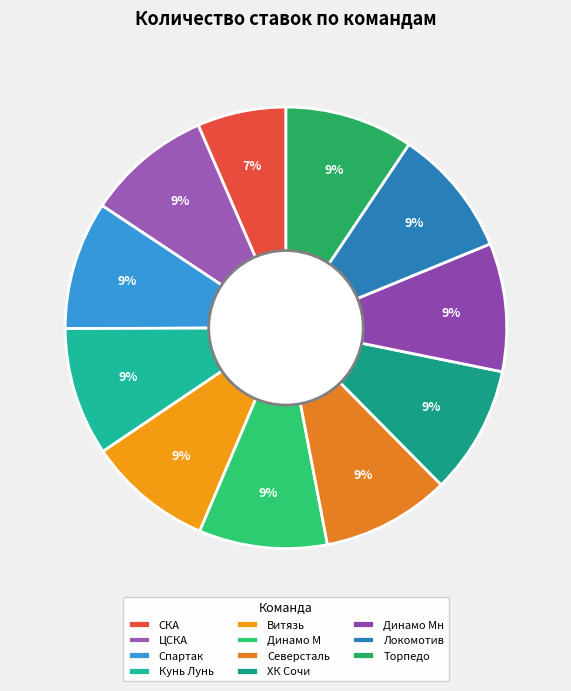

What percentage is the Динамо Мн slice, to the nearest percent?

9%